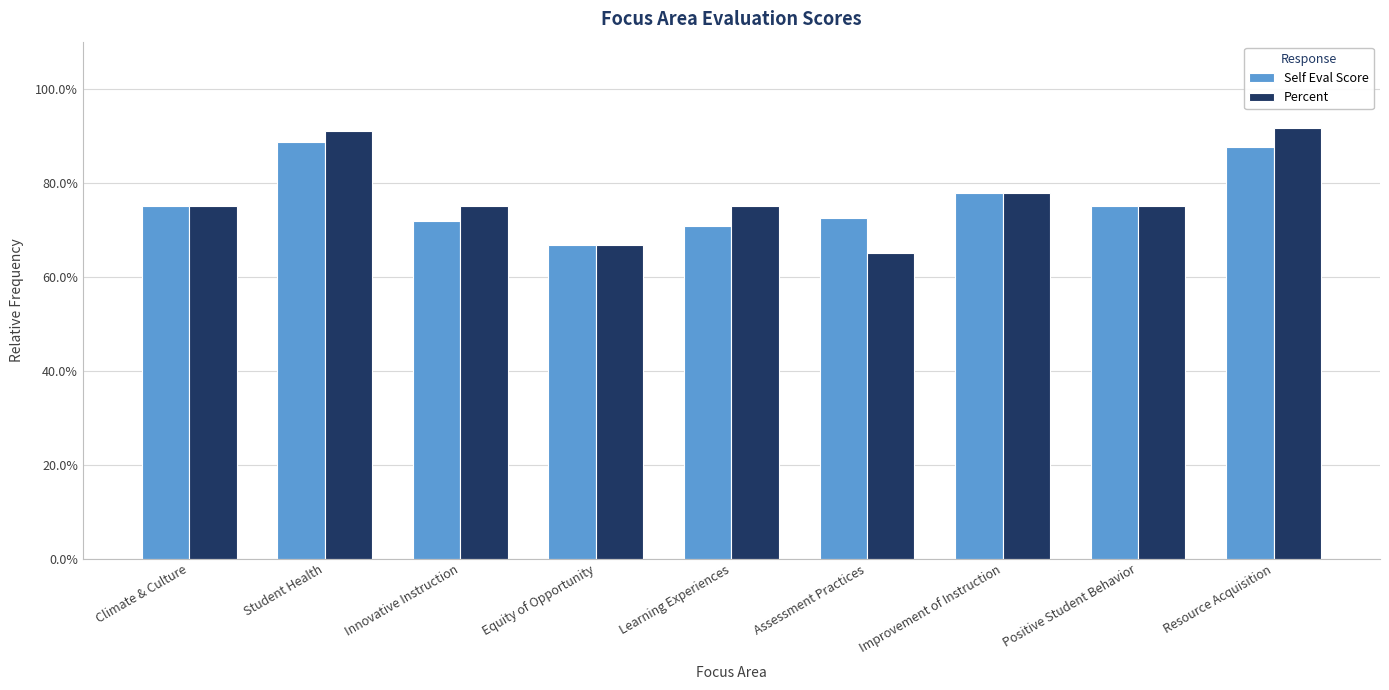

What position from the right is Student Health?

8